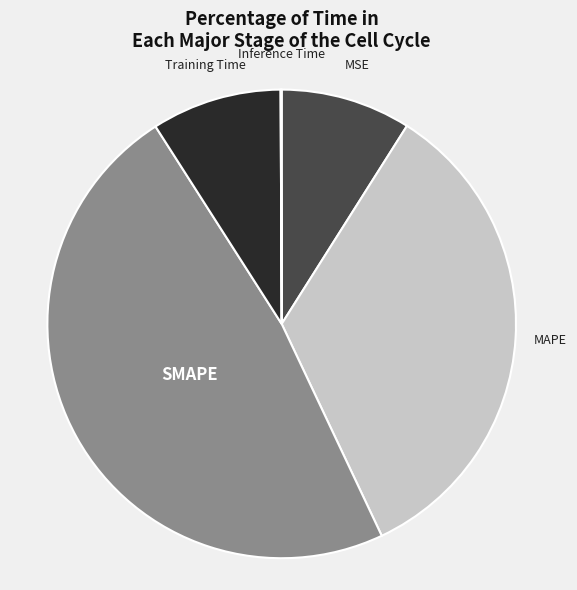

Which has a higher value, MSE or SMAPE?

SMAPE